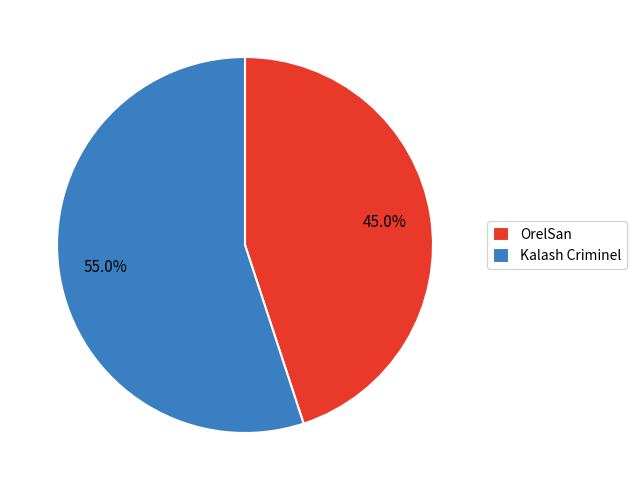

What percentage is the OrelSan slice, to the nearest percent?

45%